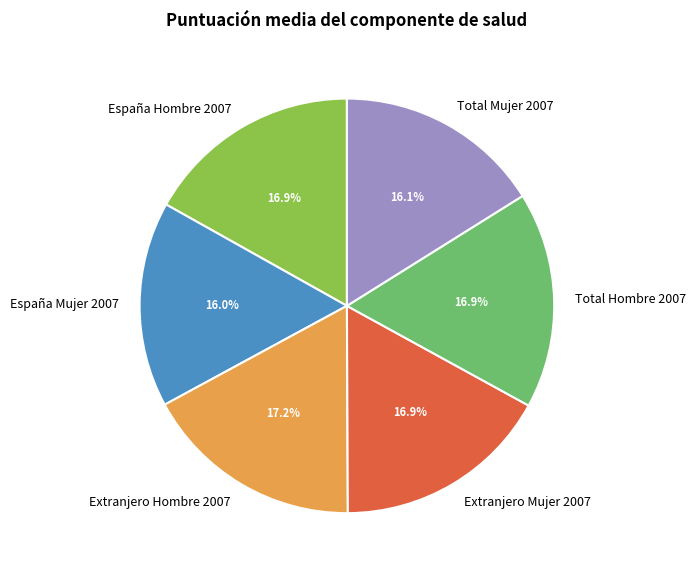

Is the sum of Total Mujer 2007 and Extranjero Hombre 2007 greater than half?

No